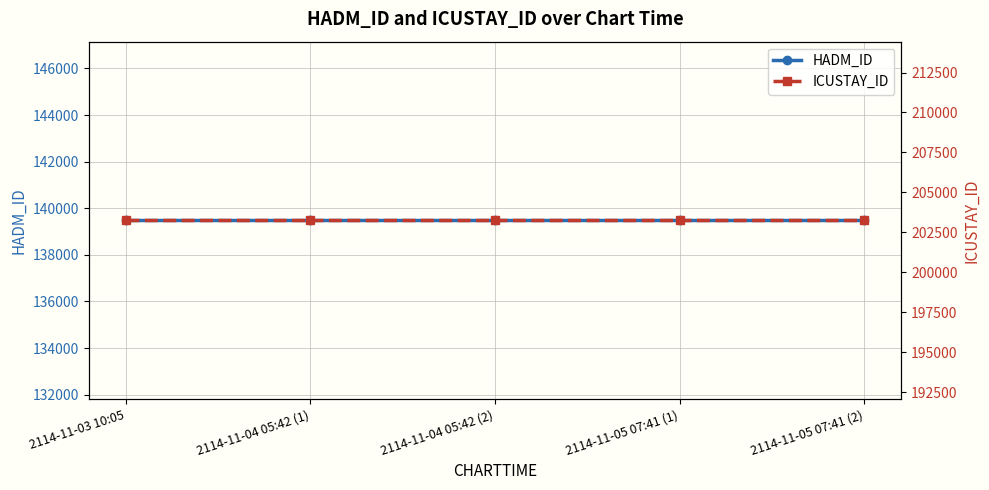

Does the chart display data point markers on the line(s)?

Yes